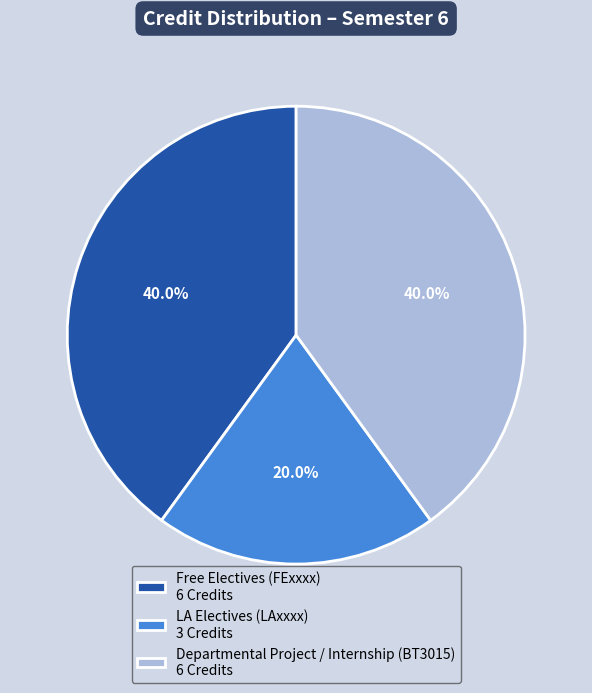

How much of the chart is everything except Free Electives (FExxxx)?

60.0%